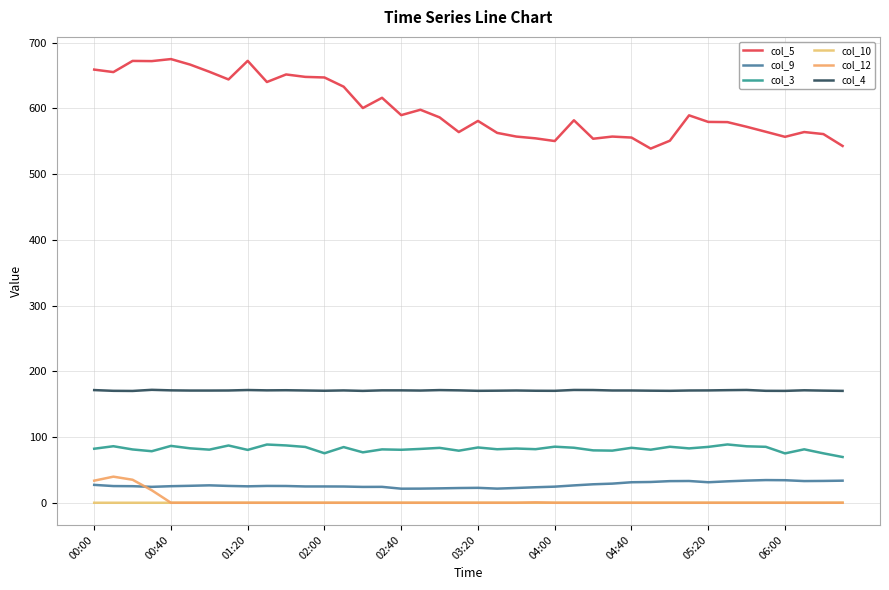

How many lines are shown in the chart?

6